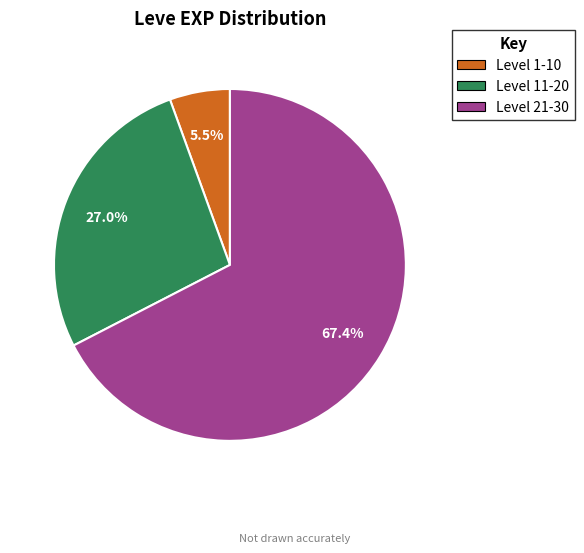

Between Level 11-20 and Level 21-30, which is larger?

Level 21-30